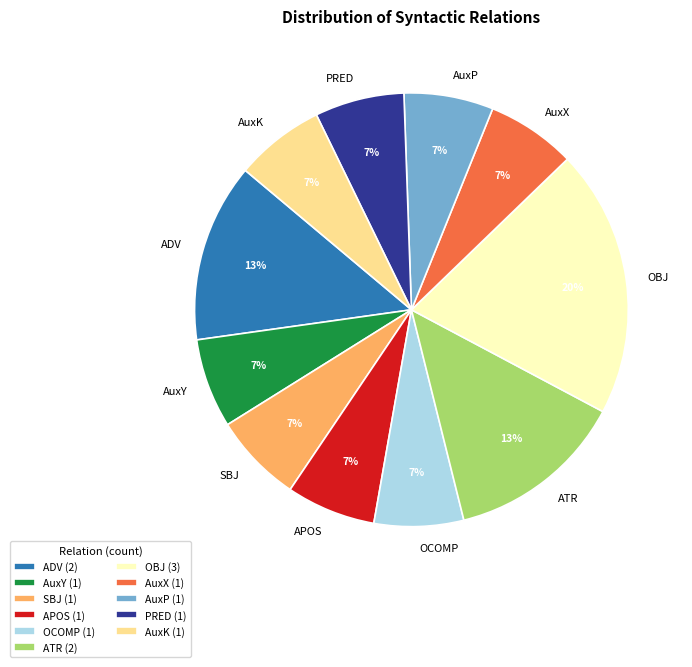

Approximately how many times larger is the value at ATR compared to ADV?

1.0